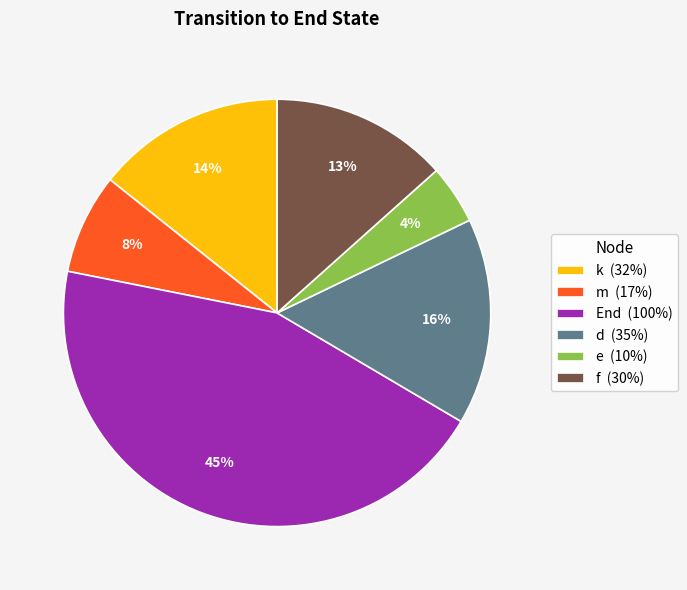

Is there any slice that represents more than half of the pie?

No